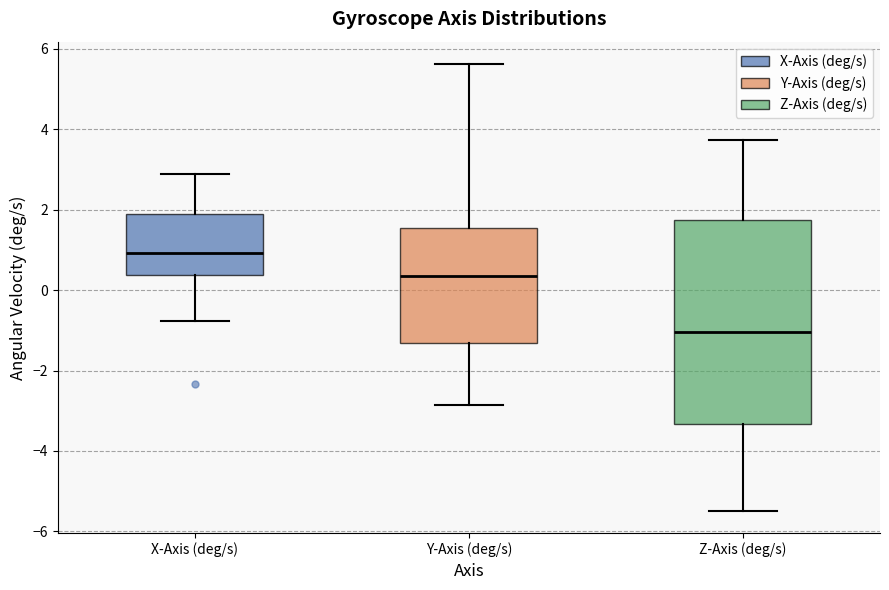

Where does the upper whisker of the box for Z-Axis (deg/s) end on the y-axis? The values are not printed on the chart, so give them approximately, as read against the axis.

3.8